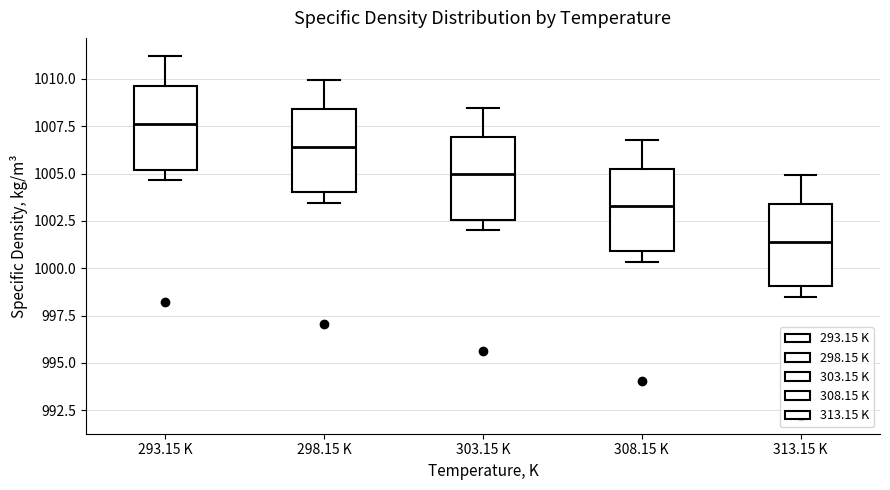

Where is the upper edge of the box for 303.15 K on the y-axis? The values are not printed on the chart, so give them approximately, as read against the axis.

1007.0